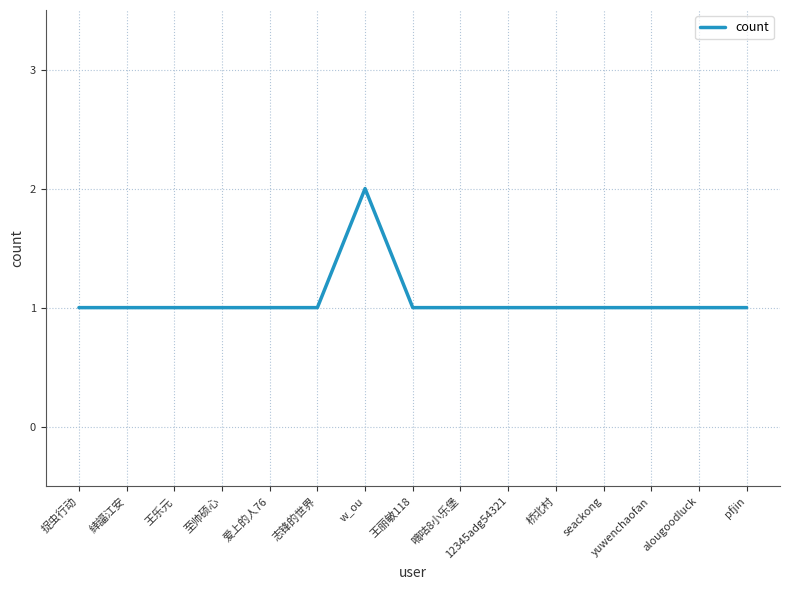

Count the values in the range 1 to 2.

15